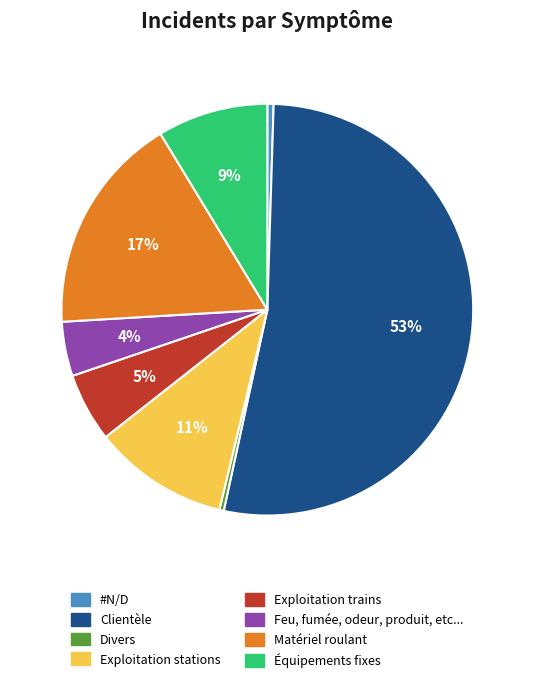

To the nearest percent, what percentage of the pie is Exploitation stations?

11%